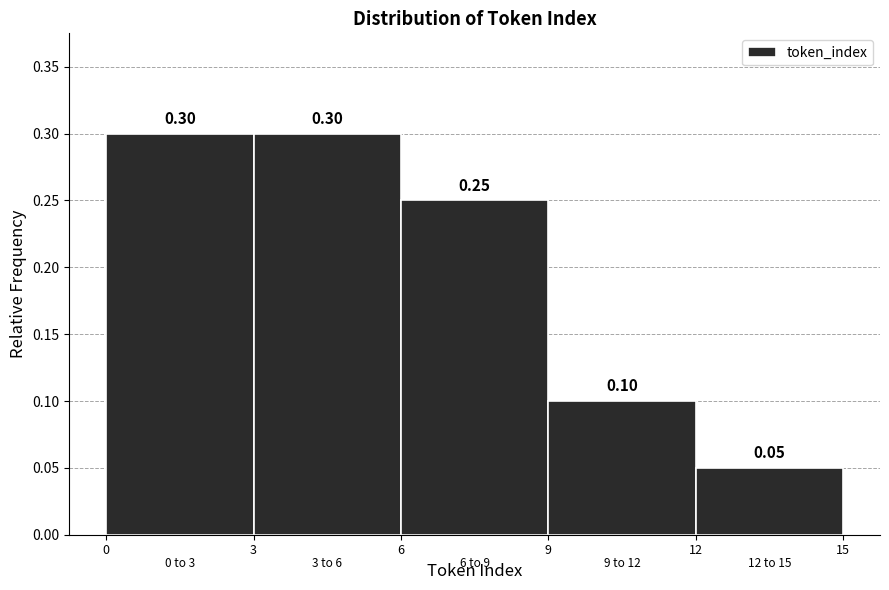

Reading left to right, list every bar in this chart as the range it spans on the x-axis followed by its height.

0 to 3: 0.30
3 to 6: 0.30
6 to 9: 0.25
9 to 12: 0.10
12 to 15: 0.05